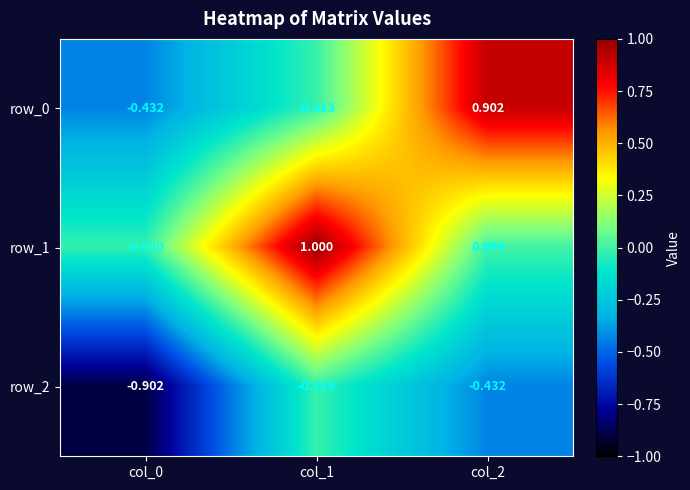

What is the lowest value of the row_2 series?

-0.9